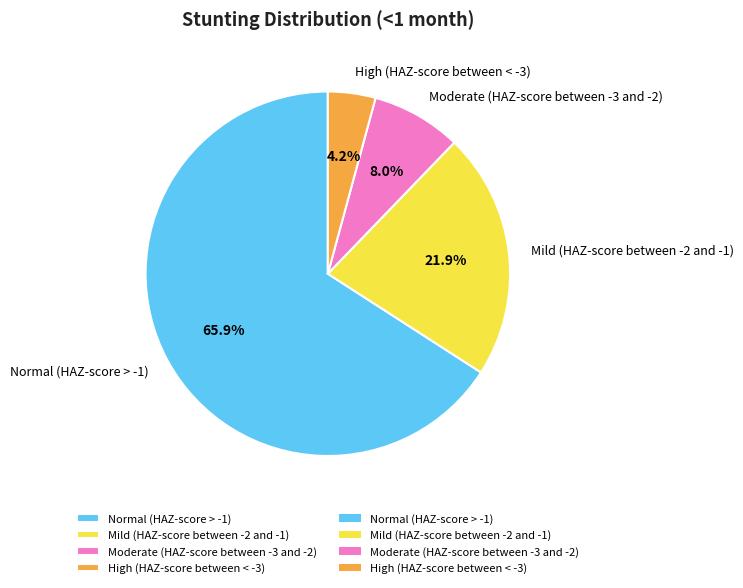

How many slices are in this pie chart?

4